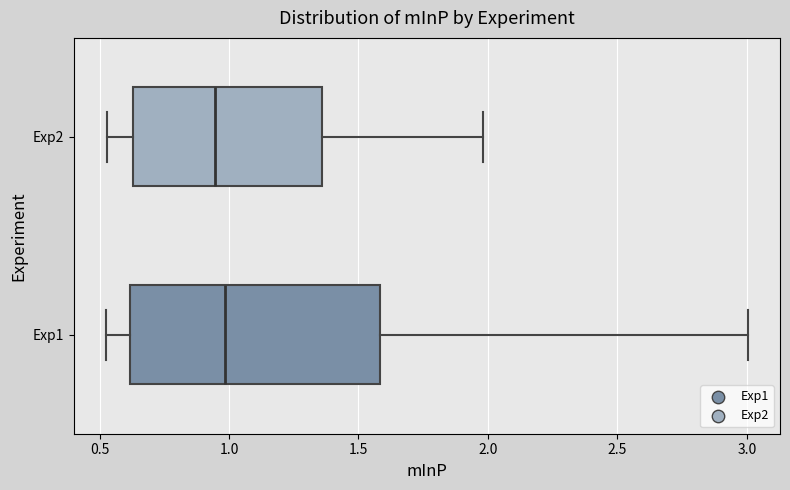

Comparing the boxes themselves (not the whiskers), which one is the widest?

Exp1